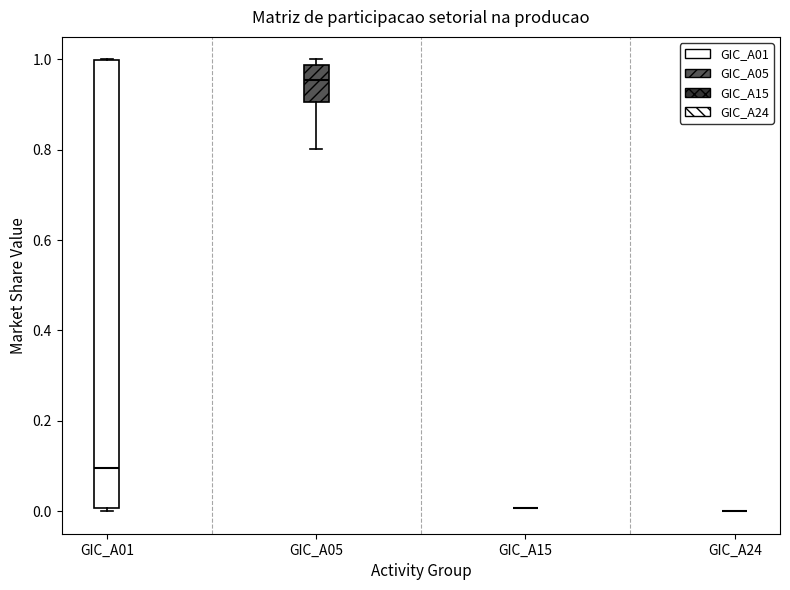

Reading left to right, read every box against the y-axis: the position of its median line, the range the box covers, and the ends of its whiskers. The values are not printed on the chart, so give them approximately, as read against the axis.

GIC_A01: median 0.10, box 0.00 to 1.00, whiskers 0.00 to 1.00
GIC_A05: median 0.96, box 0.90 to 0.98, whiskers 0.80 to 1.00
GIC_A15: box collapsed to a line at 0.00, whiskers 0.00 to 0.00
GIC_A24: box collapsed to a line at 0.00, whiskers 0.00 to 0.00